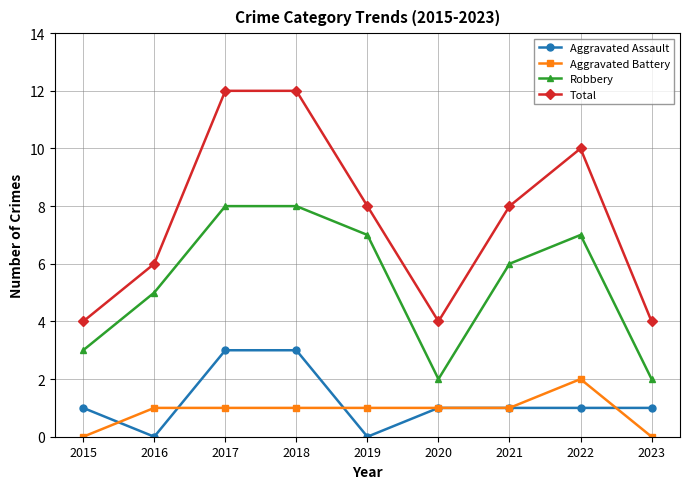

What is the value of the Total point at the 4th from the left?

12